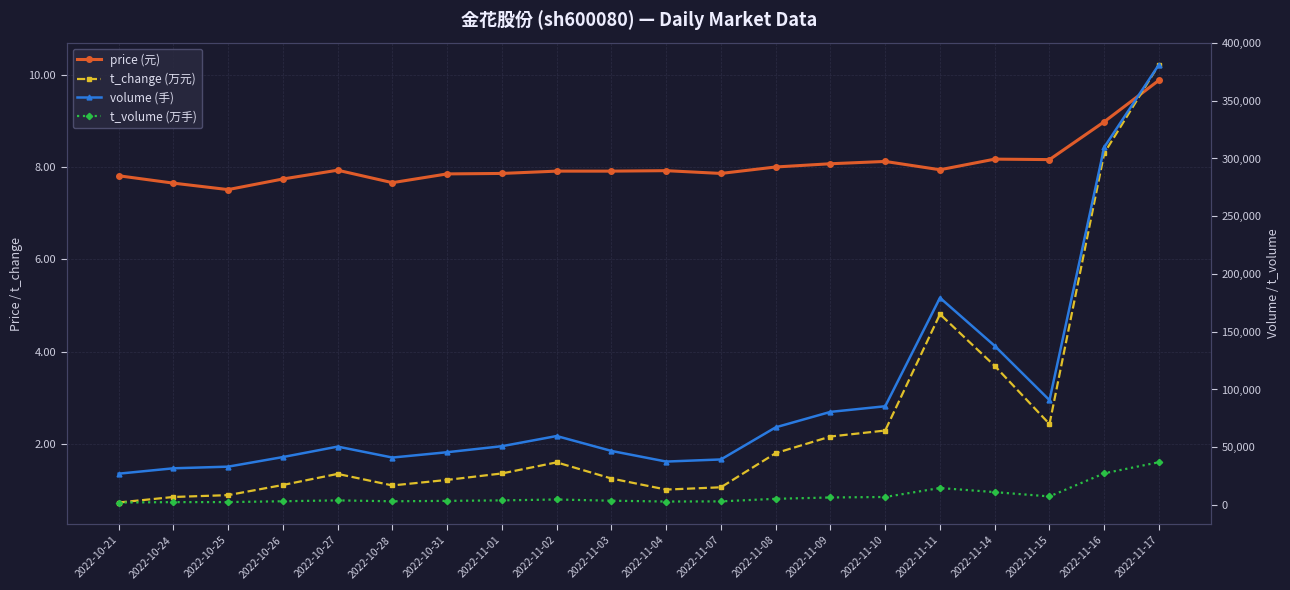

At how many categories does at least one series exceed 311433?

1